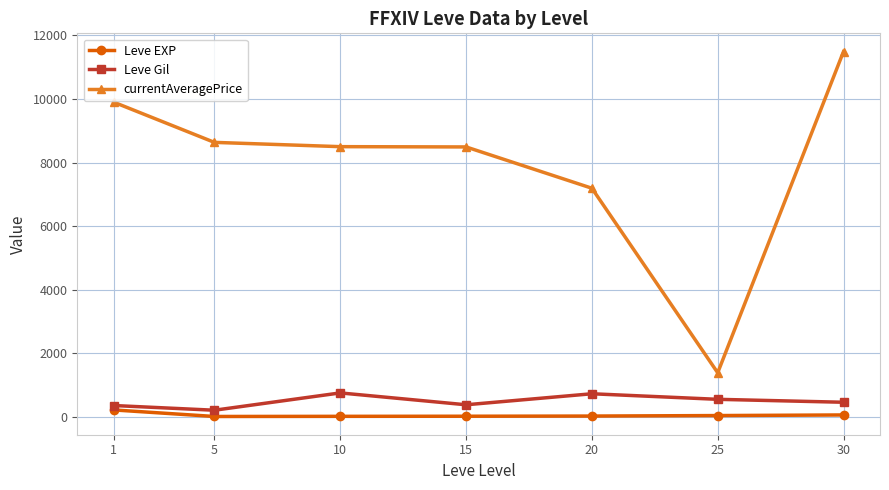

True or false: currentAveragePrice and Leve EXP intersect in this chart.

False